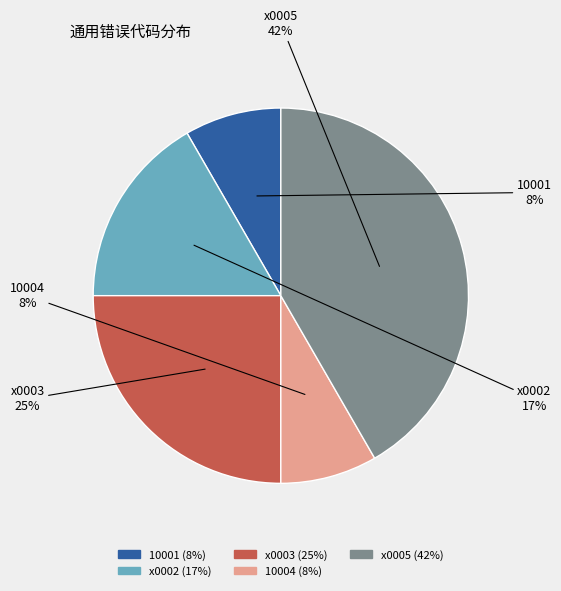

Is it true that x0003 is 25% of the pie?

True